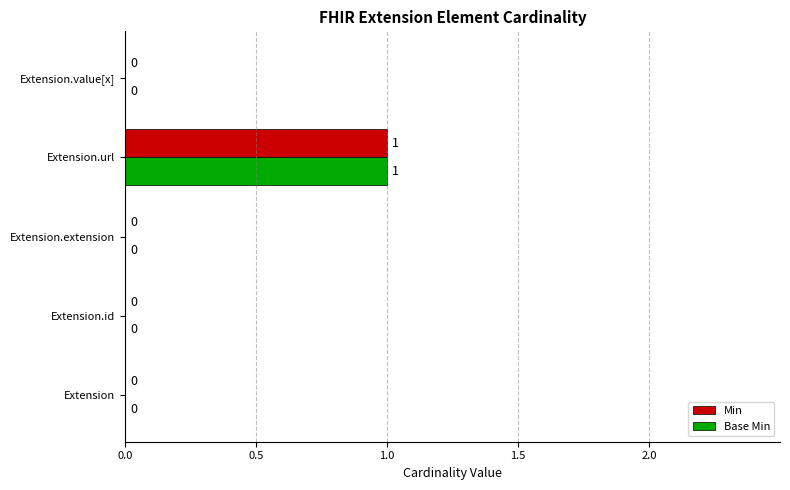

At which label does Base Min reach its peak?

Extension.url